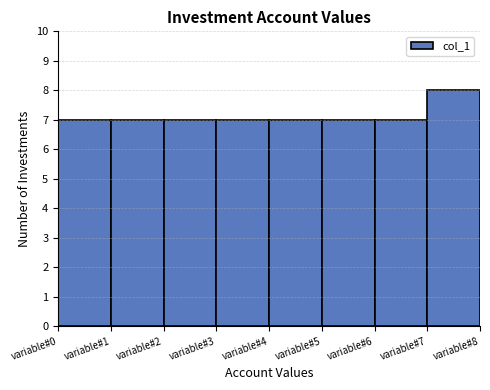

Reading left to right, list every bar in this chart as the range it spans on the x-axis followed by its height. The values are not printed on the chart, so give them approximately, as read against the axis.

0 to 1: 7
1 to 2: 7
2 to 3: 7
3 to 4: 7
4 to 5: 7
5 to 6: 7
6 to 7: 7
7 to 8: 8